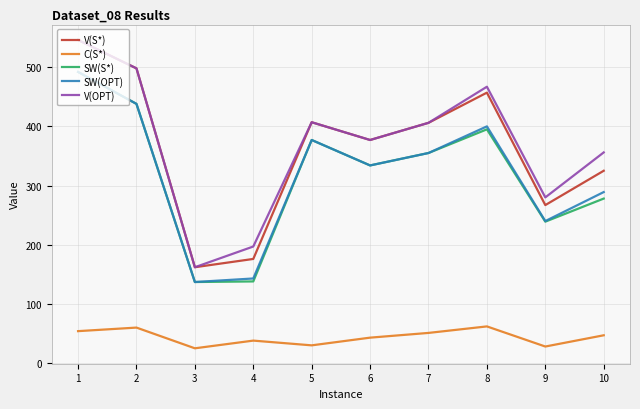

The value of V(S*) at 6 is 377. True or false?

True